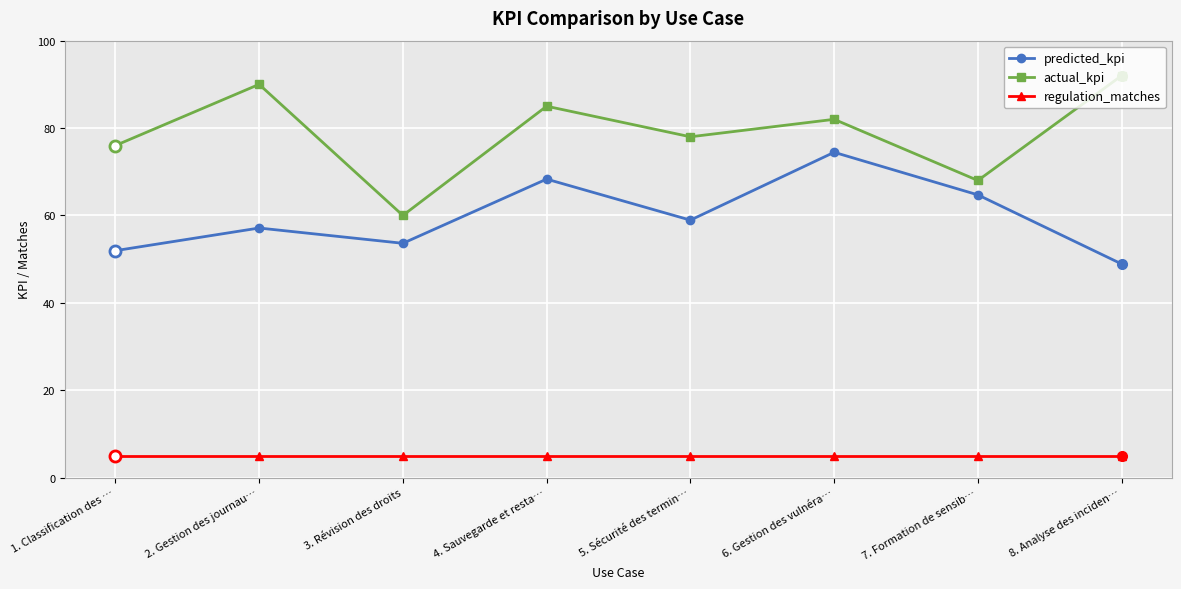

How many lines are shown in the chart?

3